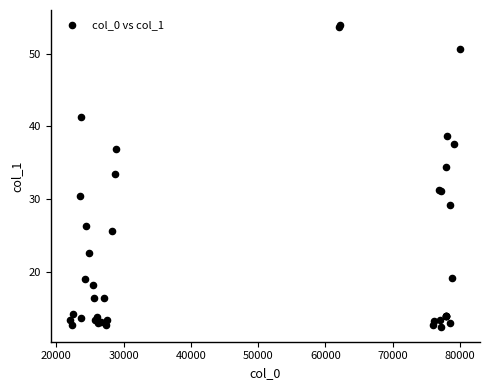

What Y value in the scatter plot is closest to 33?

33.5